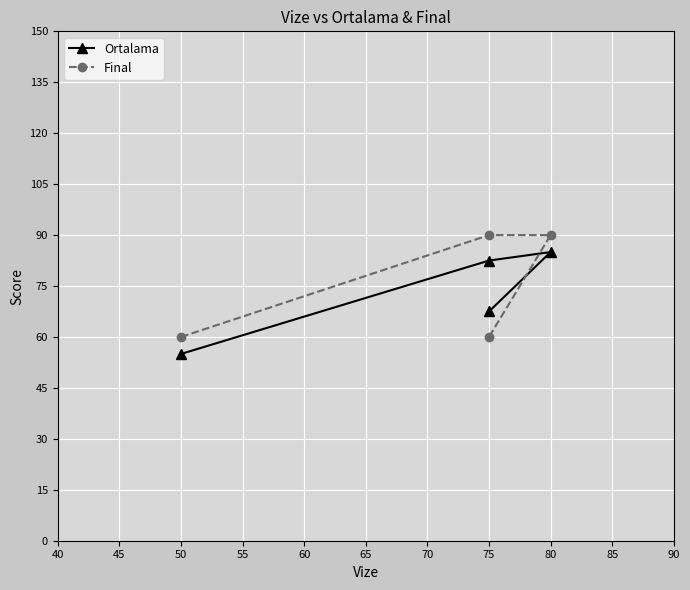

Rank the series at 50 from highest to lowest value.

Final, Ortalama